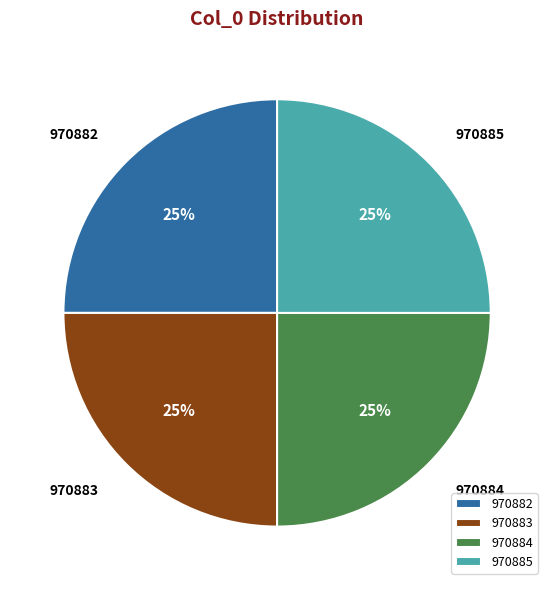

Does 970883 represent more than half of the total?

No